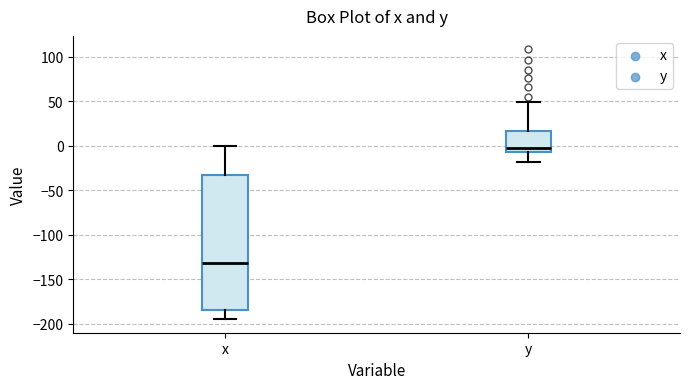

Comparing the boxes themselves (not the whiskers), which one is the tallest?

x